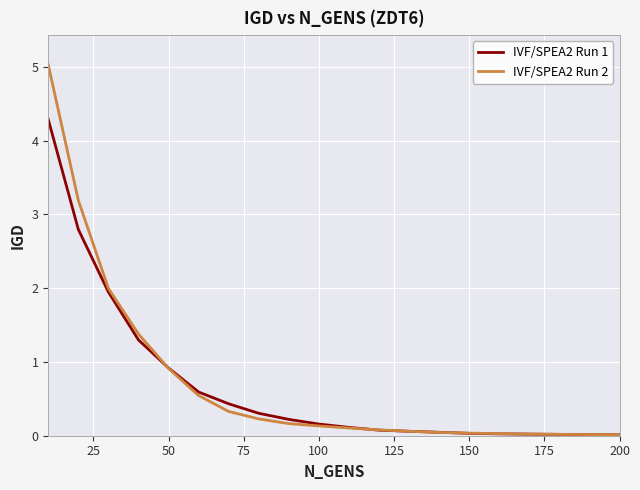

Rank the series by their maximum value, from highest to lowest.

IVF/SPEA2 Run 2, IVF/SPEA2 Run 1